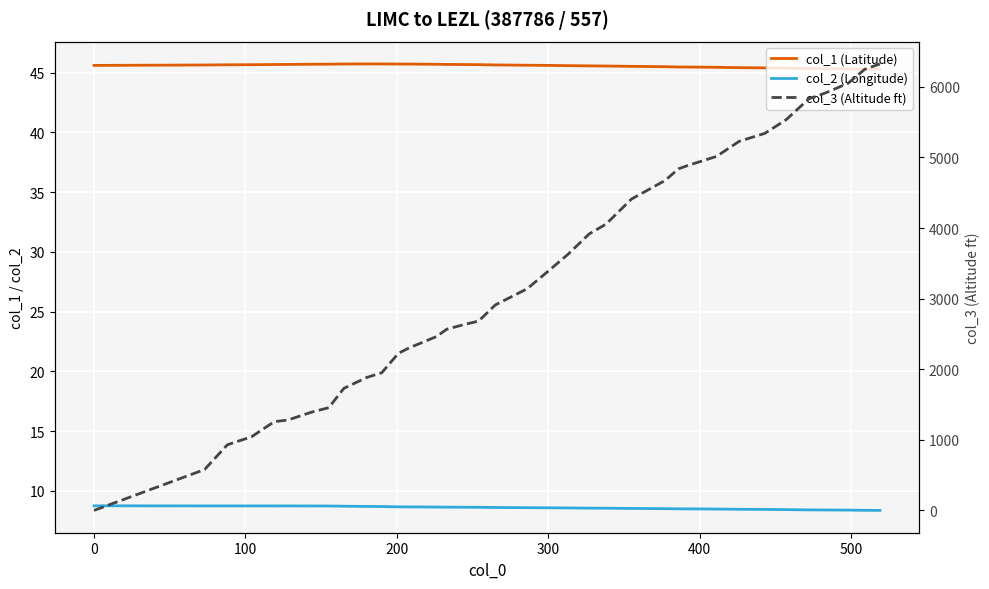

At how many categories does at least one series exceed 1408?

29